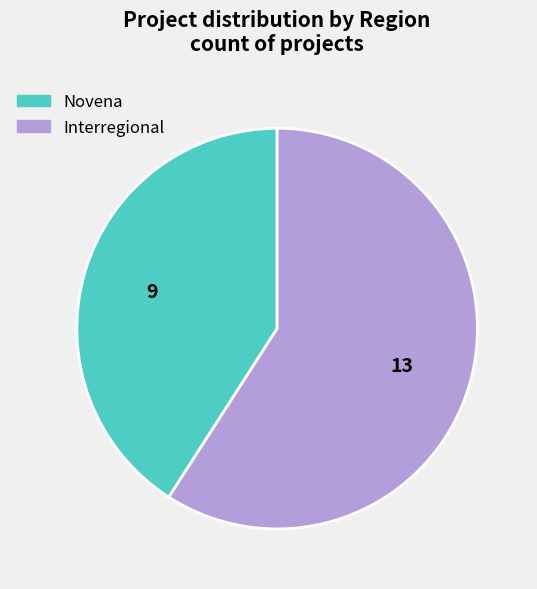

Is it true that Interregional is 46% of the pie?

False